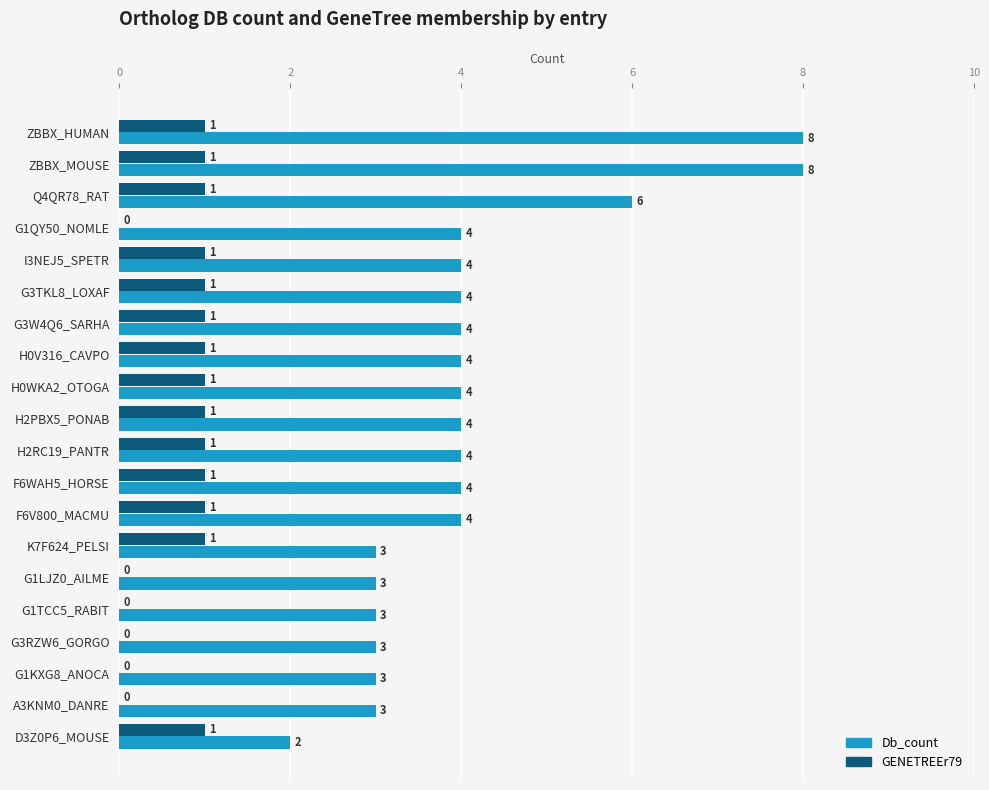

The value of Db_count at ZBBX_HUMAN is 4. True or false?

False